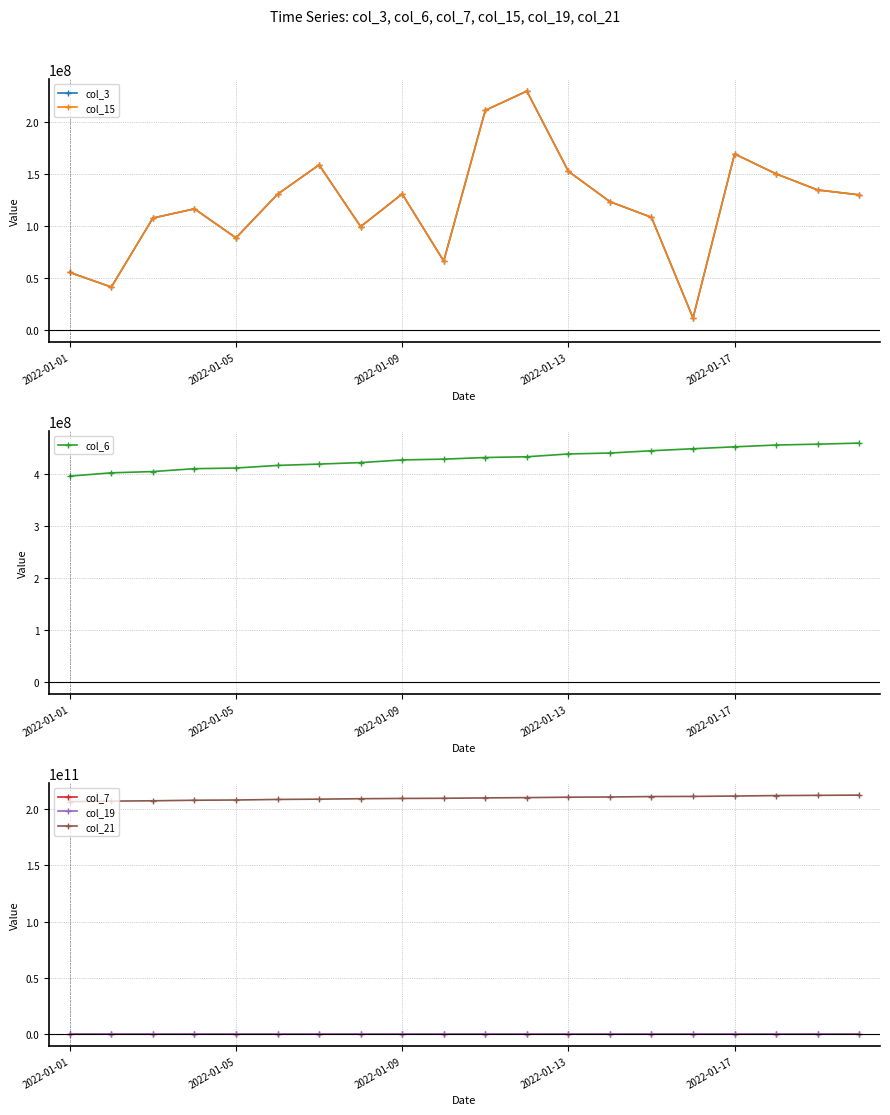

What is the average value of the col_21 series?

209954775556